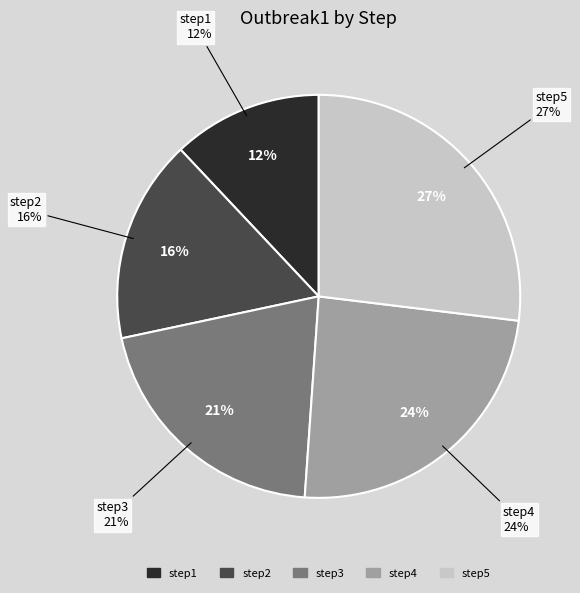

How many segments does this pie chart have?

5